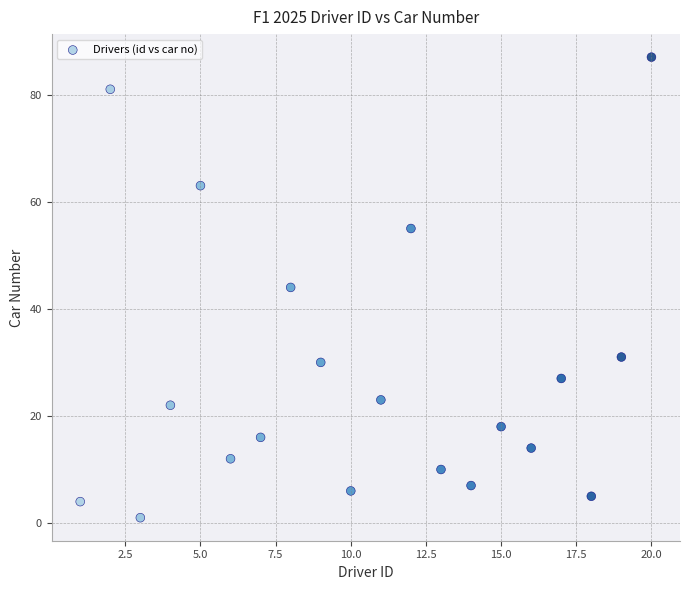

What is the range of X values (max minus min)?

19